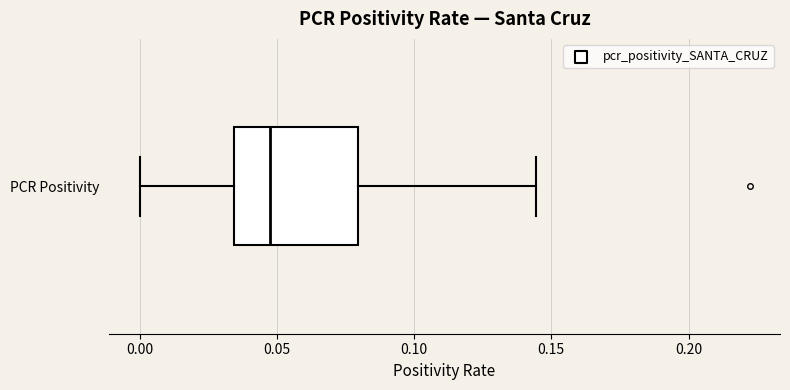

Read this box plot against the x-axis: the position of the median line, the range covered by the box, and the ends of both whiskers. The values are not printed on the chart, so give them approximately, as read against the axis.

median 0.050, box 0.035 to 0.080, whiskers 0.000 to 0.145